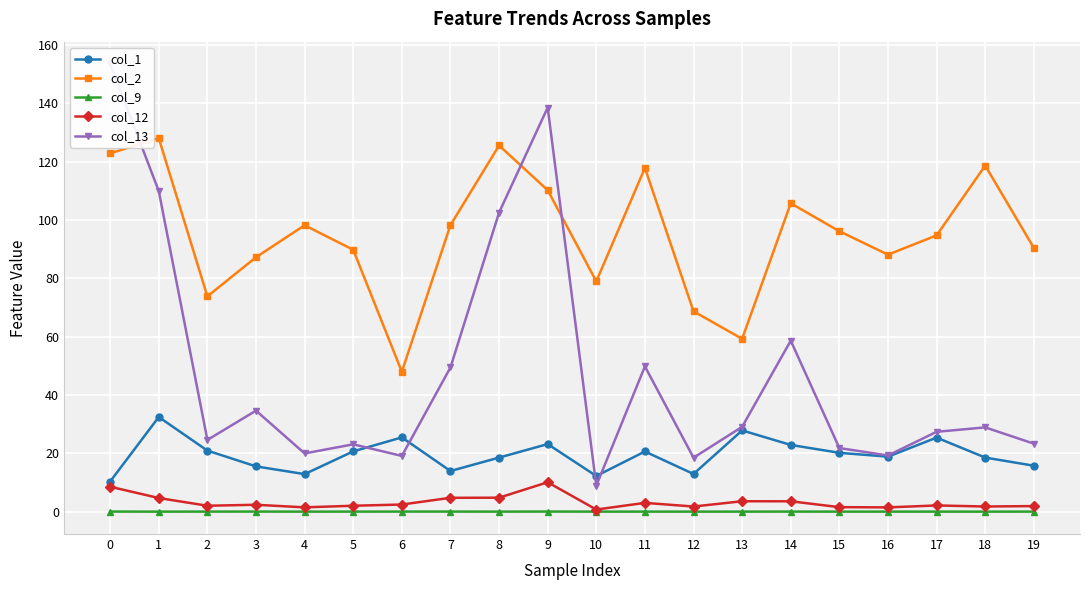

In col_2, how many points are lower than both neighbors (excluding endpoints)?

5